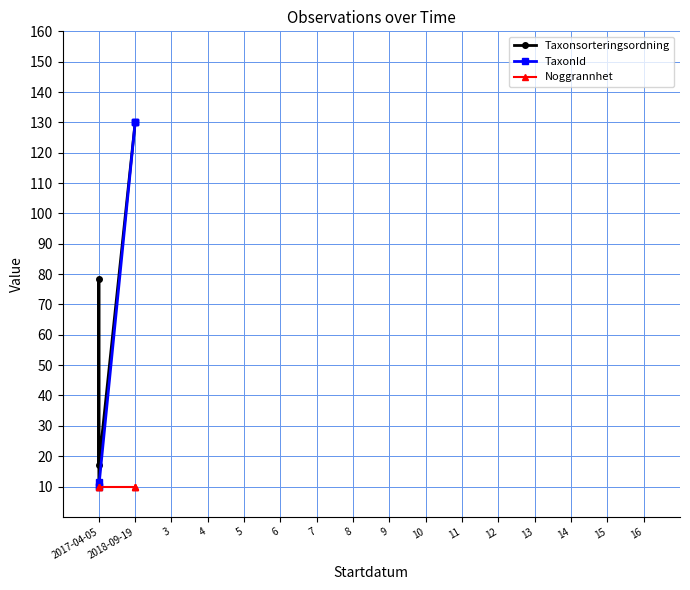

True or false: TaxonId and Noggrannhet cross at least once.

False